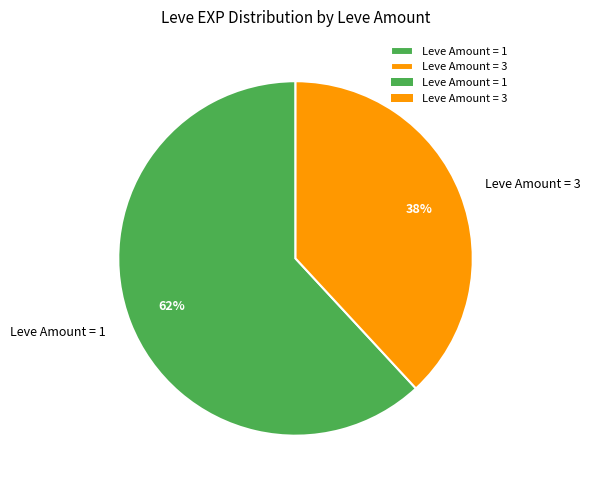

Which category has the smallest portion of the pie?

Leve Amount = 3